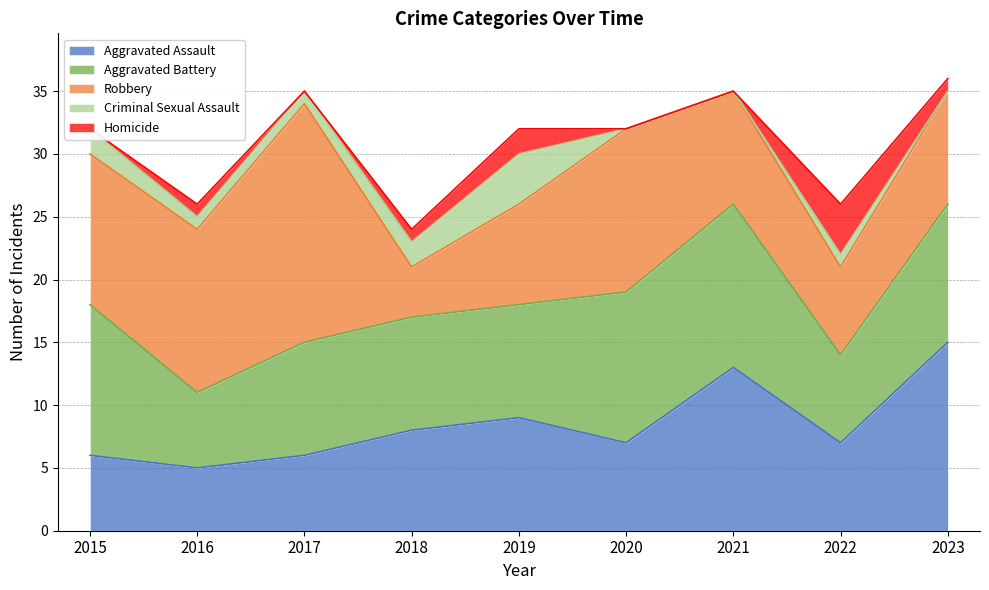

How many lines are shown in the chart?

5